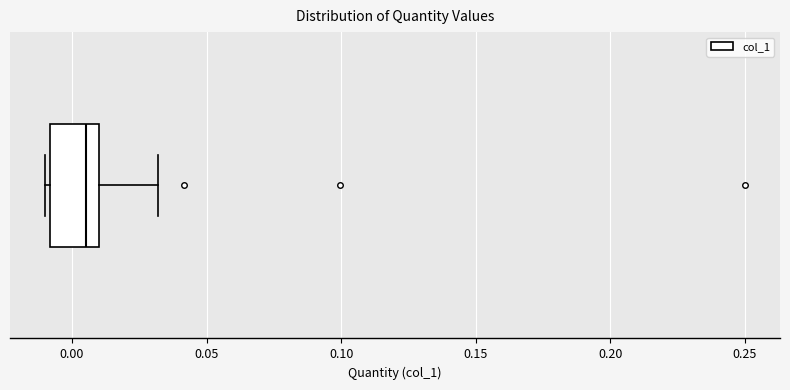

Where is the left edge of the box on the x-axis? The values are not printed on the chart, so give them approximately, as read against the axis.

-0.010